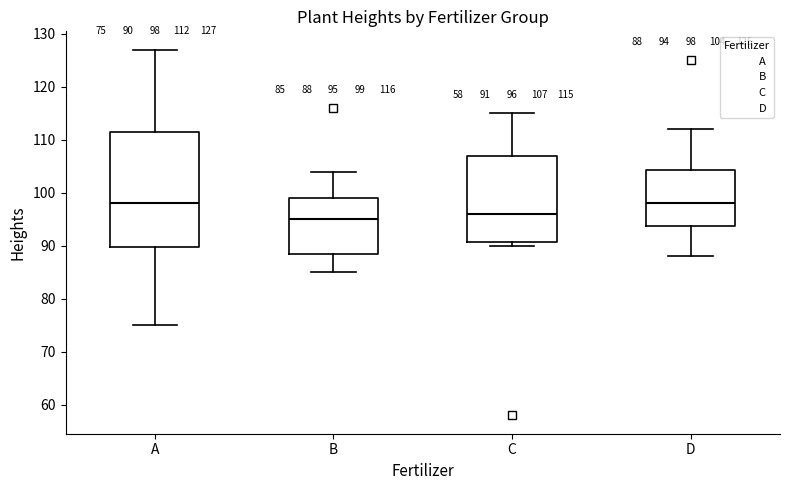

Which box's median line is the lowest?

B